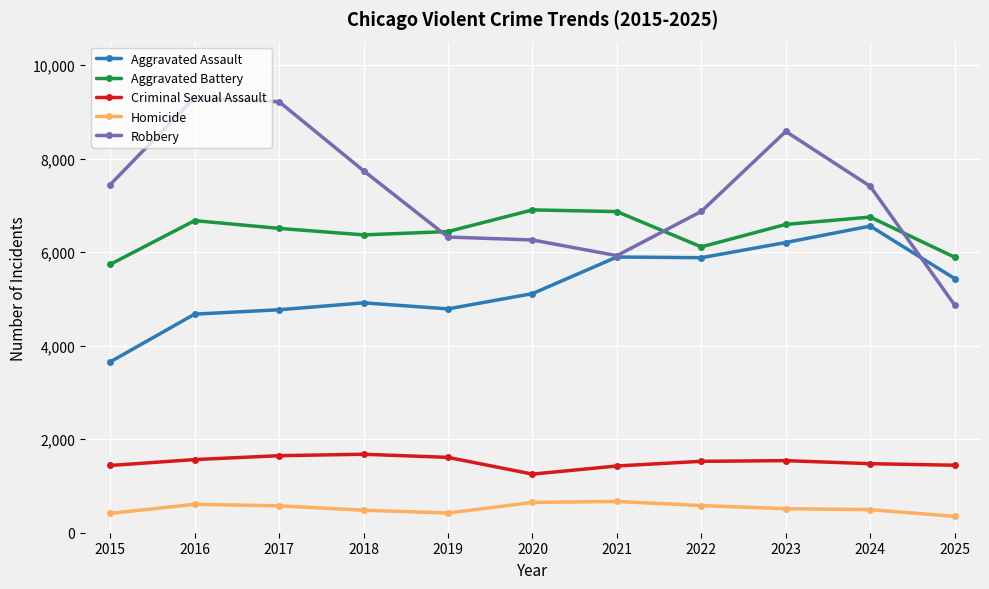

Rank the series at 2015 from highest to lowest value.

Robbery, Aggravated Battery, Aggravated Assault, Criminal Sexual Assault, Homicide